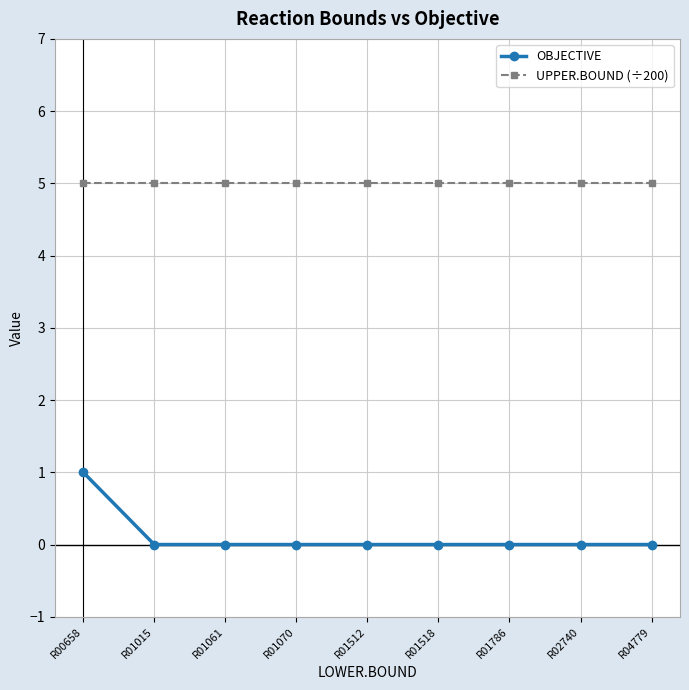

What is the difference between the highest and lowest values at R04779?

5